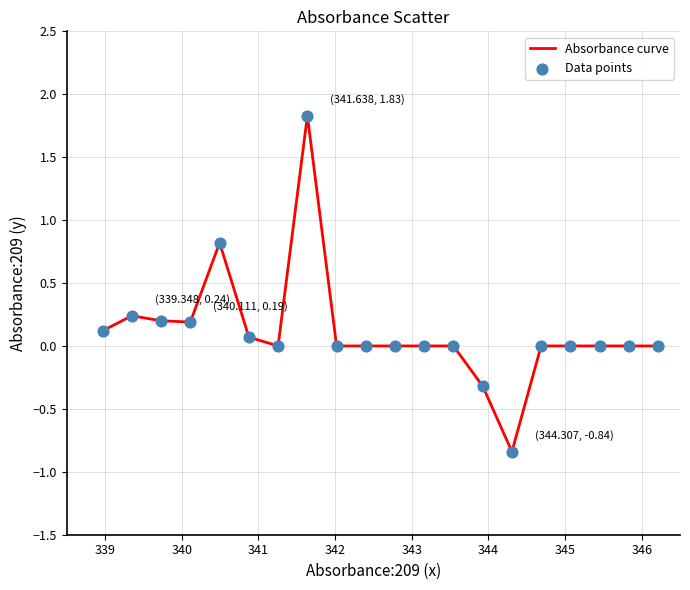

What is the smallest value displayed?

-0.8